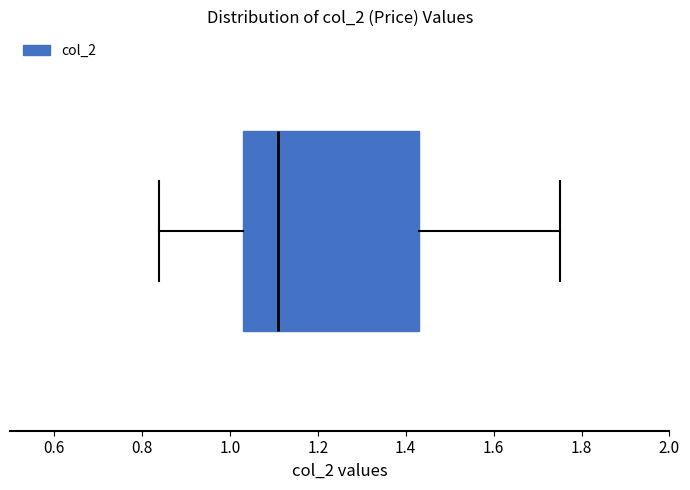

Transcribe this box plot: give where the median line is, the range the box spans, and where the two whiskers end, as read against the x-axis. The values are not printed on the chart, so give them approximately, as read against the axis.

median 1.12, box 1.04 to 1.44, whiskers 0.84 to 1.76